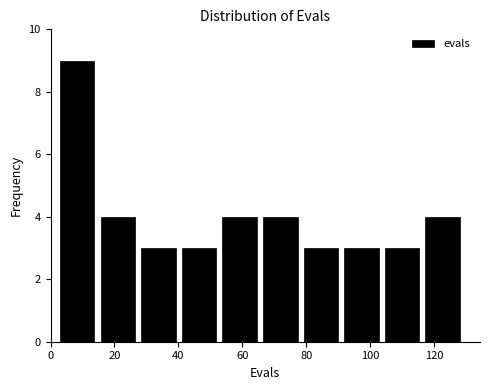

Reading left to right, transcribe this chart: for each bar, give the range it covers on the x-axis and its height. Neither the bar edges nor the heights are printed on the chart, so give them approximately, as read against the axes.

2 to 14: 9
14 to 28: 4
28 to 40: 3
40 to 52: 3
52 to 66: 4
66 to 78: 4
78 to 90: 3
90 to 104: 3
104 to 116: 3
116 to 130: 4